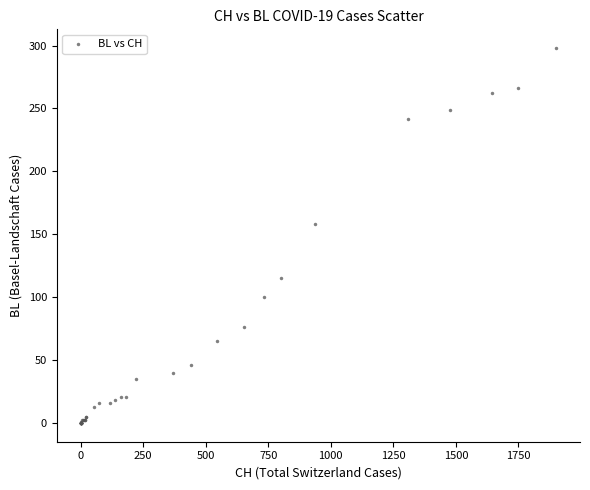

What Y value in the scatter plot is closest to 149?

158